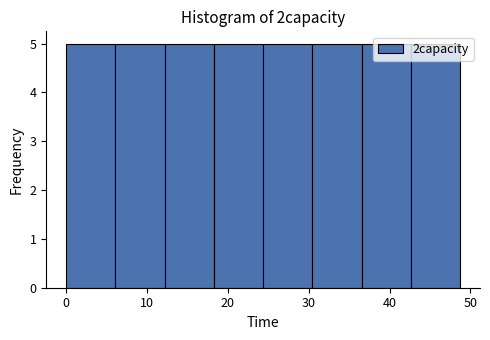

Reading left to right, transcribe this chart: for each bar, give the range it covers on the x-axis and its height. Neither the bar edges nor the heights are printed on the chart, so give them approximately, as read against the axes.

0 to 6: 5
6 to 12: 5
12 to 18: 5
18 to 24: 5
24 to 30: 5
30 to 37: 5
37 to 43: 5
43 to 49: 5